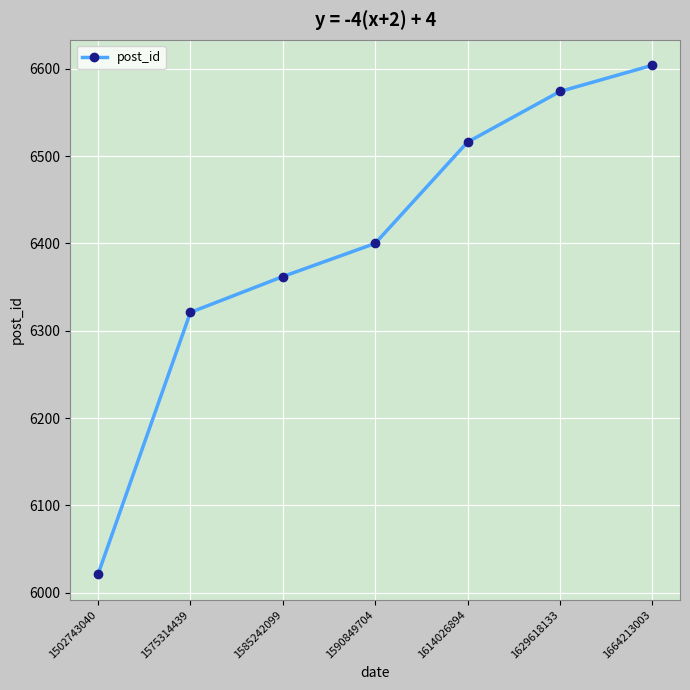

Approximately how many times larger is the value at 1590849704 compared to 1614026894?

1.0